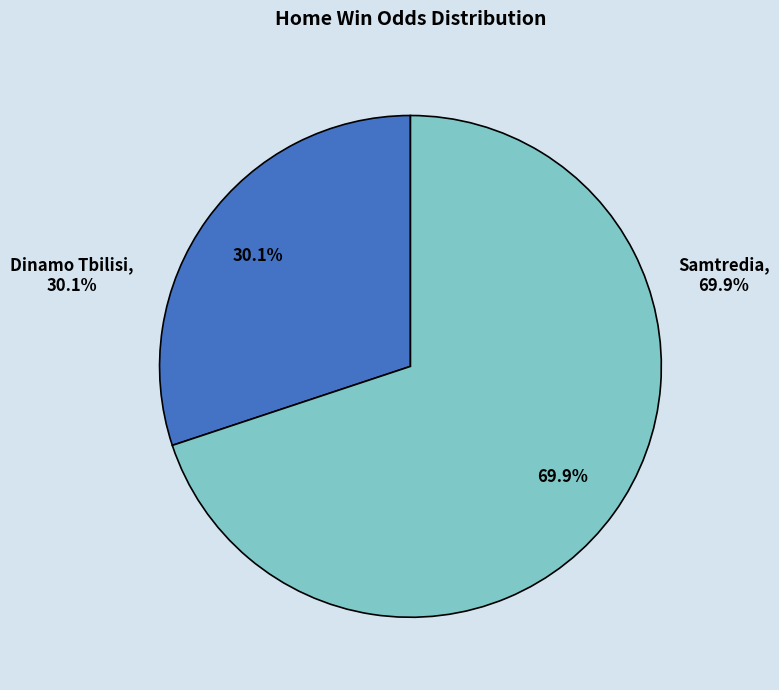

Count the number of slices in the pie.

2